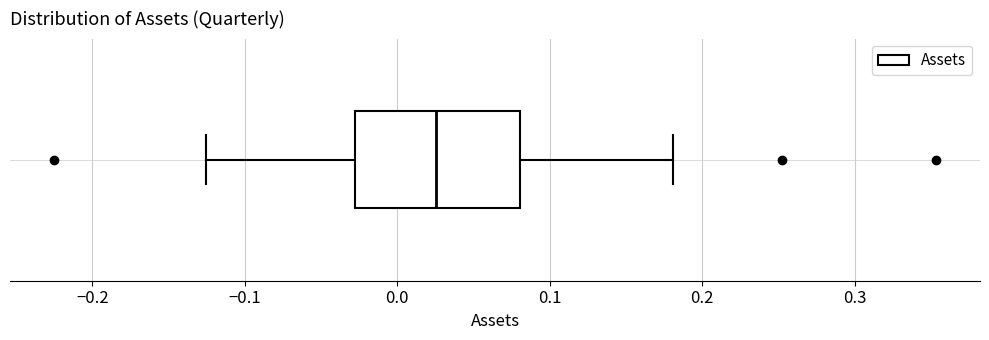

Where does the right whisker of the box end on the x-axis? The values are not printed on the chart, so give them approximately, as read against the axis.

0.18